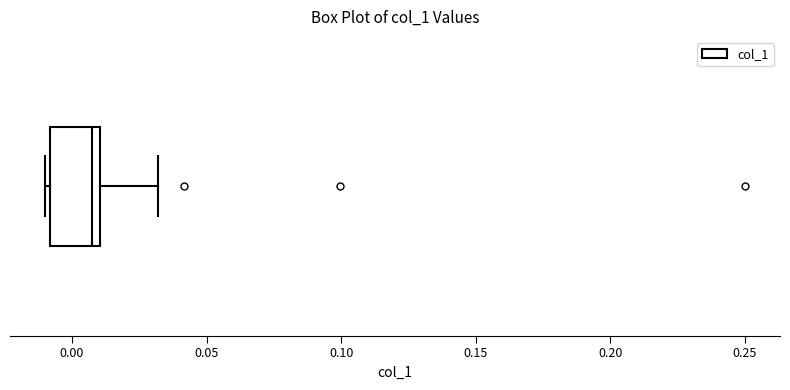

Where does the right whisker of the box end on the x-axis? The values are not printed on the chart, so give them approximately, as read against the axis.

0.03